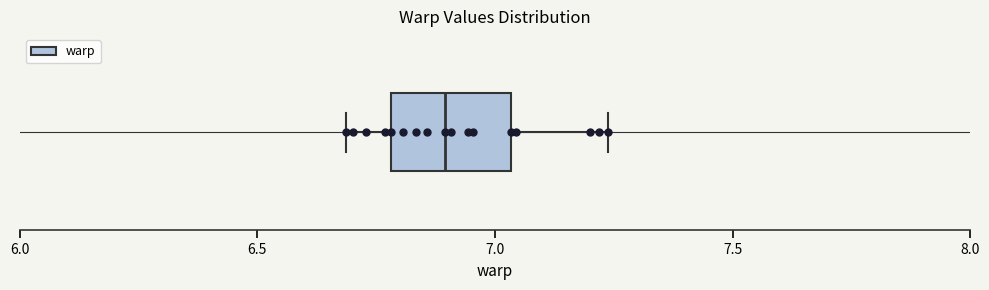

Where does the left whisker of the box end on the x-axis? The values are not printed on the chart, so give them approximately, as read against the axis.

6.70